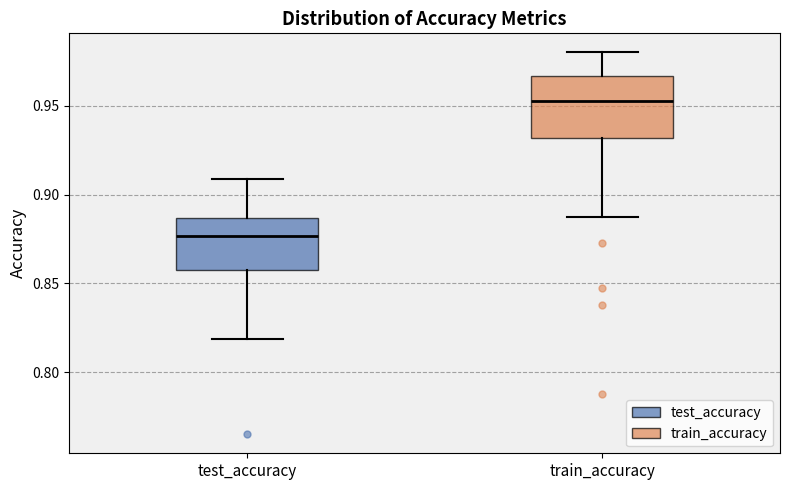

Reading left to right, read every box against the y-axis: the position of its median line, the range the box covers, and the ends of its whiskers. The values are not printed on the chart, so give them approximately, as read against the axis.

test_accuracy: median 0.875, box 0.860 to 0.885, whiskers 0.820 to 0.910
train_accuracy: median 0.955, box 0.930 to 0.965, whiskers 0.885 to 0.980